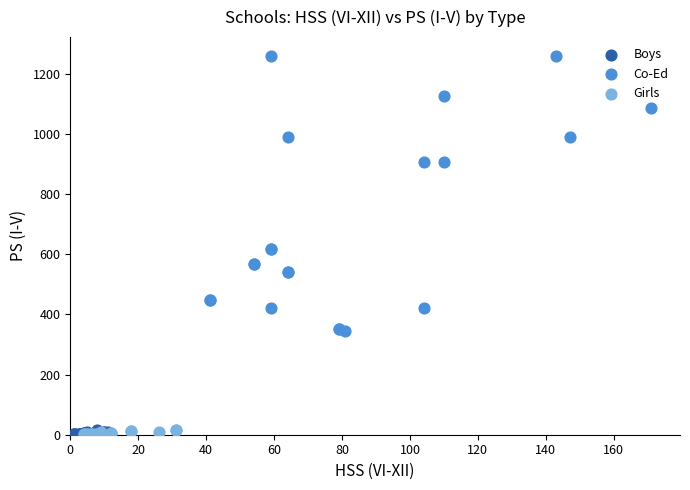

Which series has the widest spread of Y values?

Co-Ed